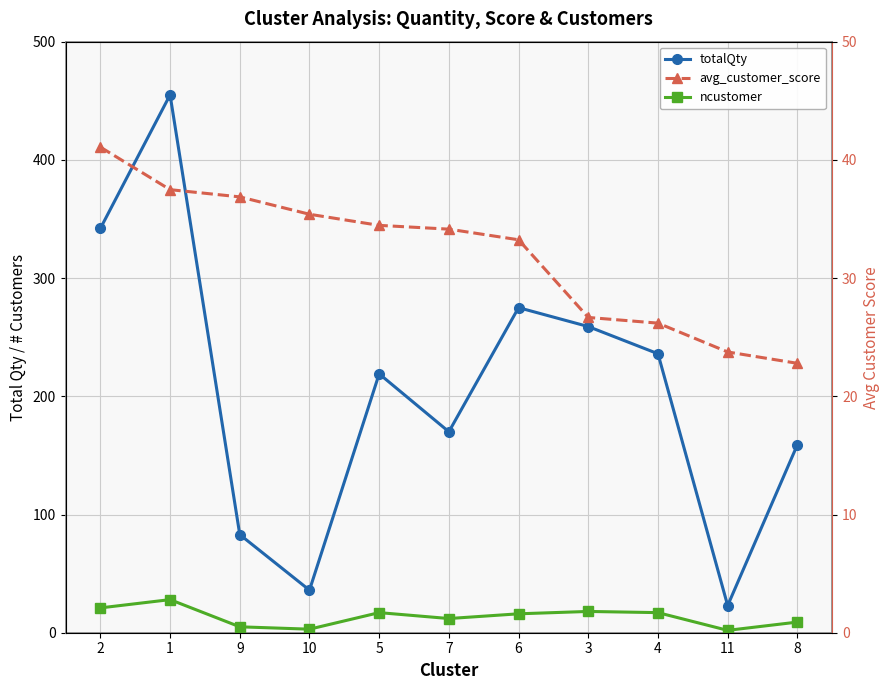

Reading left to right, extract all data points from this chart.

totalQty: 342.0	455.0	83.0	36.0	219.0	170.0	275.0	259.0	236.0	23.0	159.0
ncustomer: 21.0	28.0	5.0	3.0	17.0	12.0	16.0	18.0	17.0	2.0	9.0
avg_customer_score: 41.1	37.5	36.9	35.4	34.5	34.1	33.2	26.7	26.2	23.8	22.8